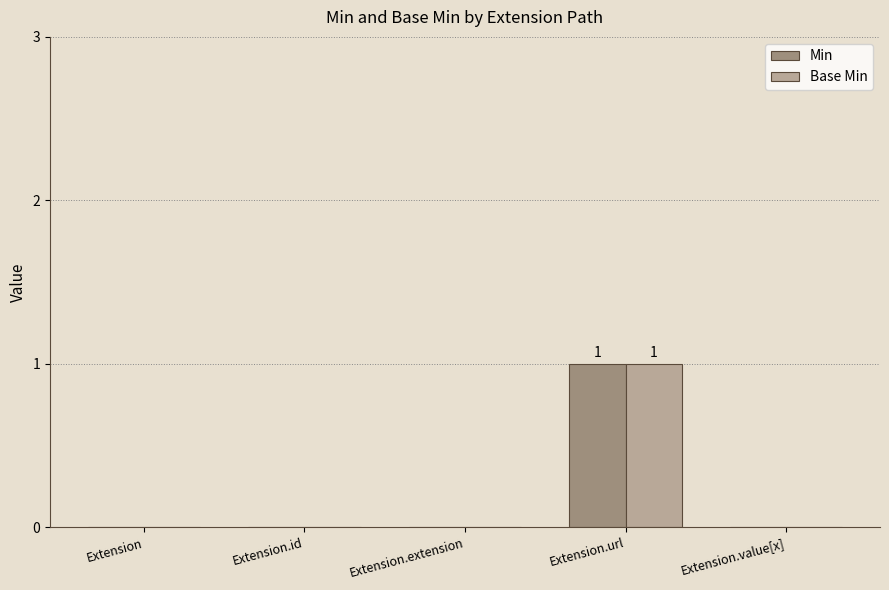

How many series are shown in this chart?

2